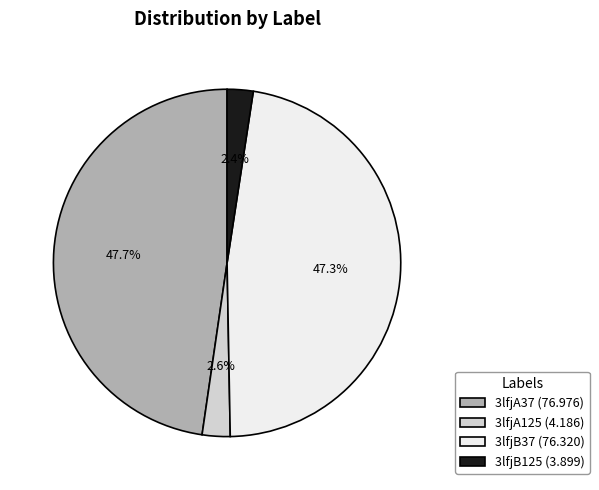

To the nearest percent, what is the average slice percentage?

25%